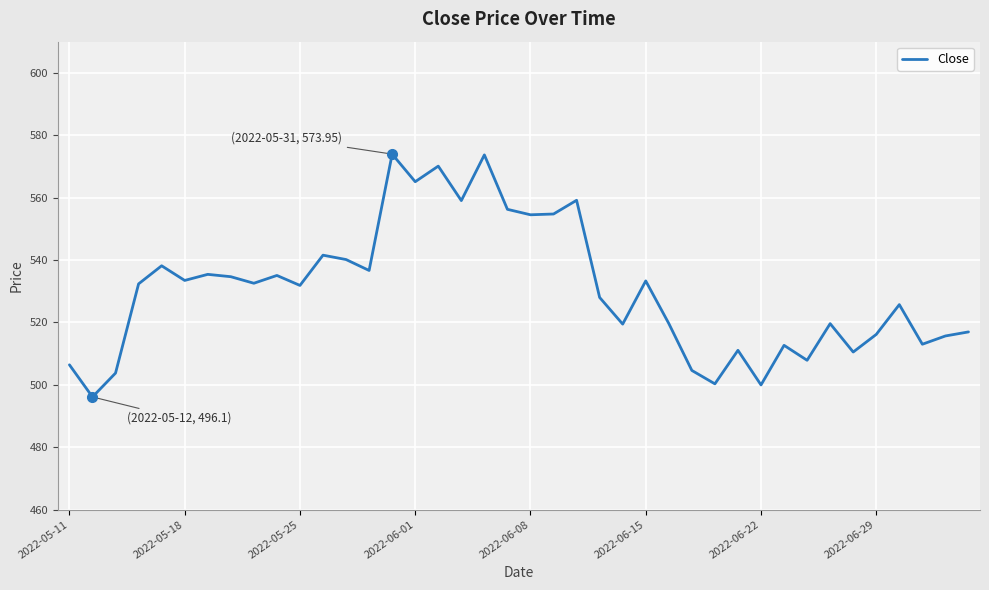

What is the minimum value shown in the chart?

496.1